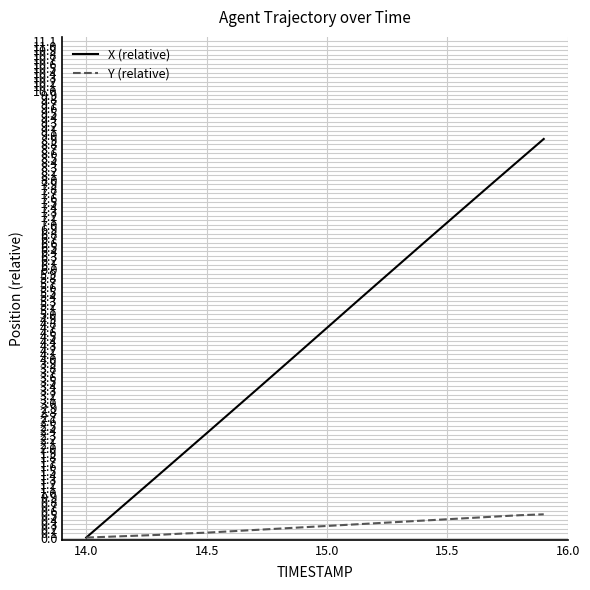

What is the difference between the maximum and minimum values in the Y (relative) series?

0.5